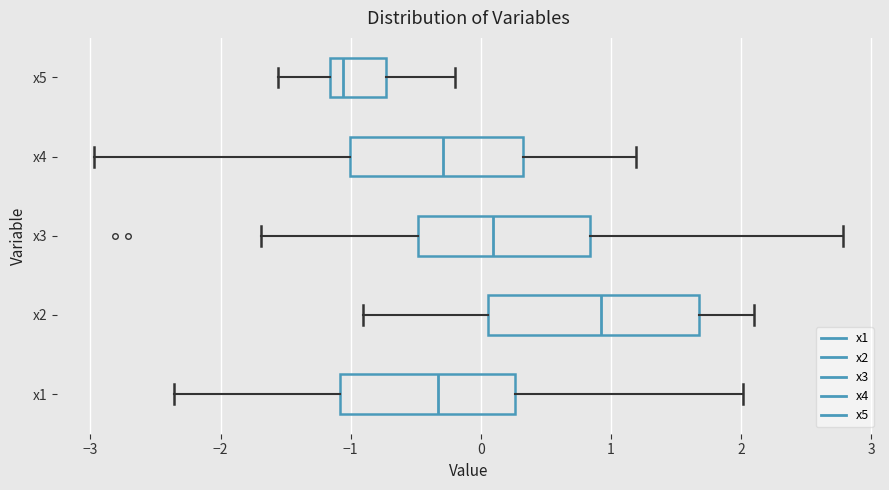

Comparing the boxes themselves (not the whiskers), which one is the widest?

x2